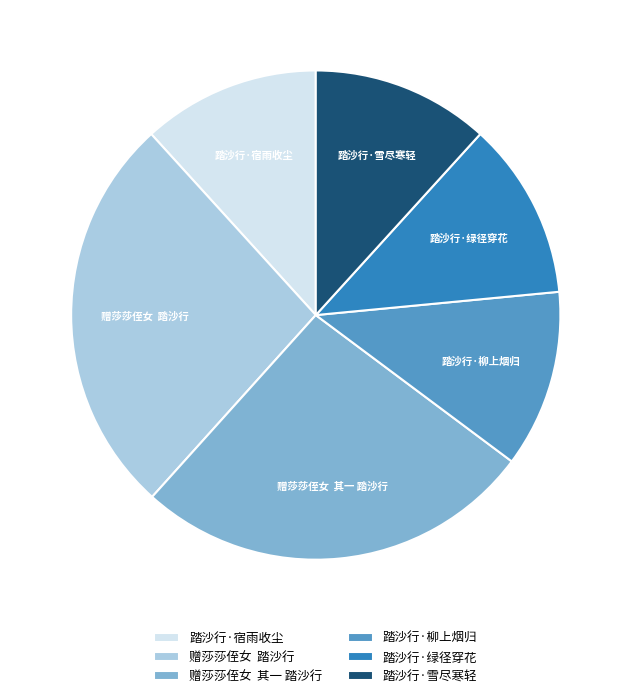

Approximately how many times larger is the value at 踏沙行·宿雨收尘 compared to 踏沙行·绿径穿花?

1.0